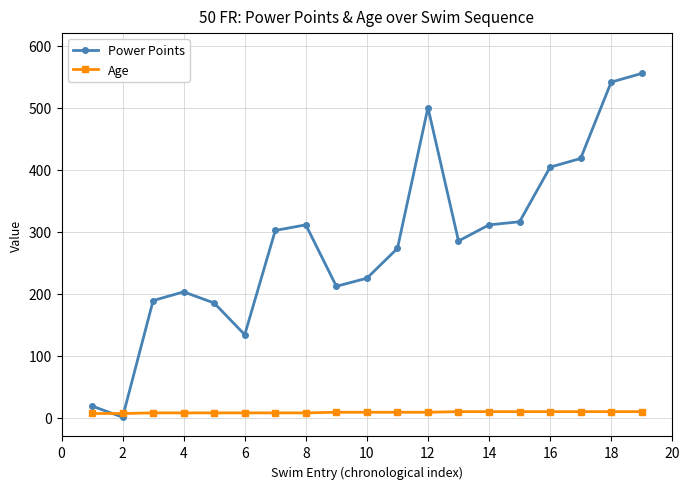

True or false: Power Points has more than 2 interior local peaks.

True